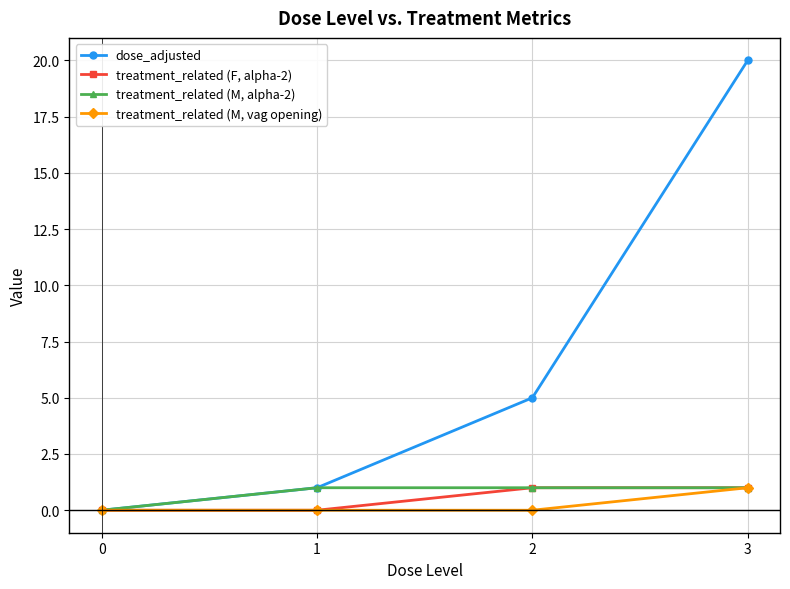

True or false: dose_adjusted has more than 1 points higher than both neighbors.

False